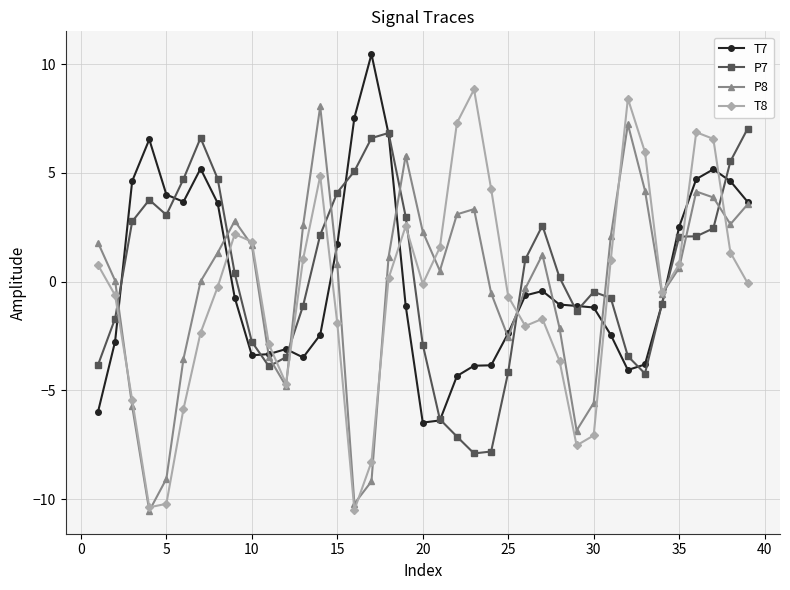

What is the minimum value shown in the chart?

-10.5